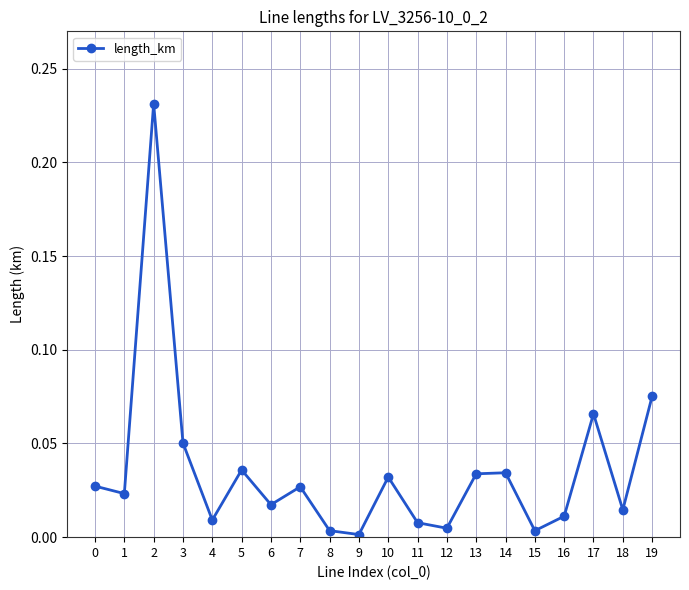

The chart shows a value of 0.0 at 12. True or false?

True